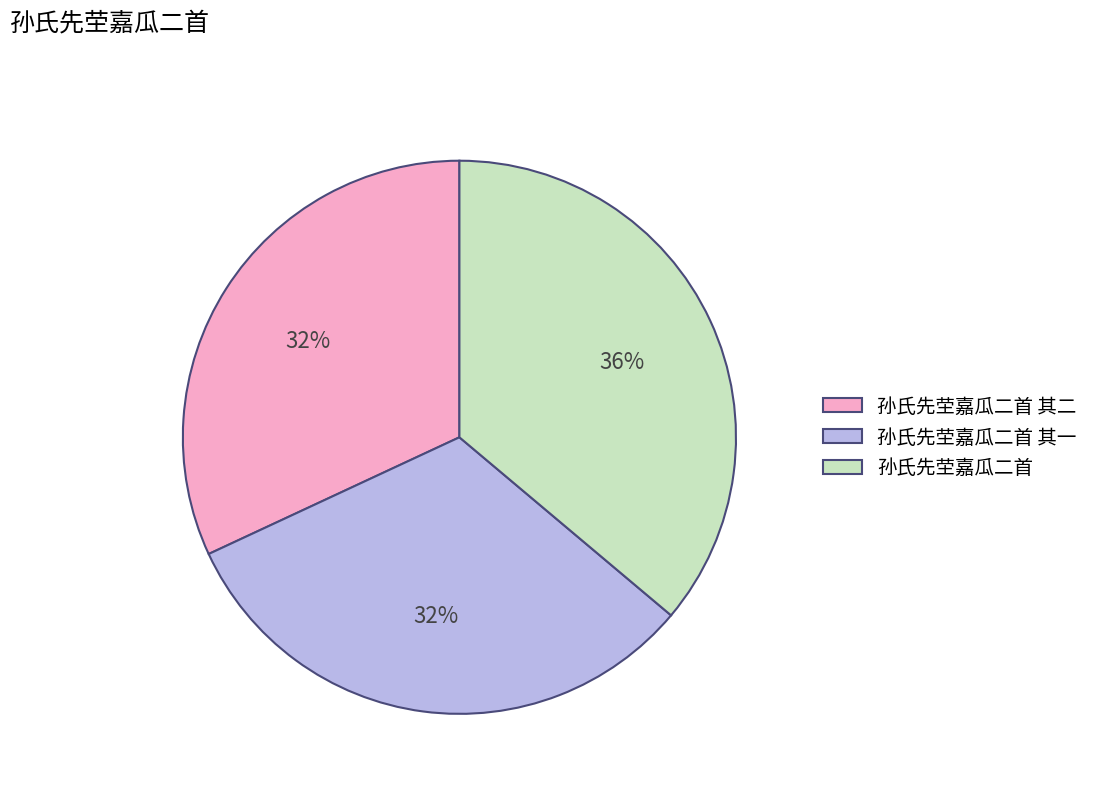

How many segments does this pie chart have?

3